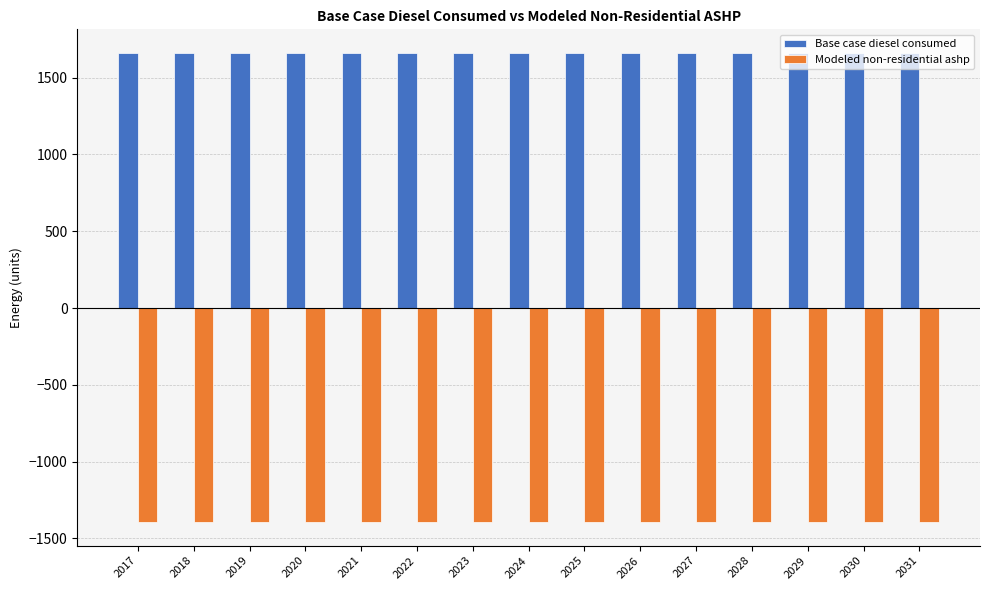

What is the minimum value for Modeled non-residential ashp?

-1394.5